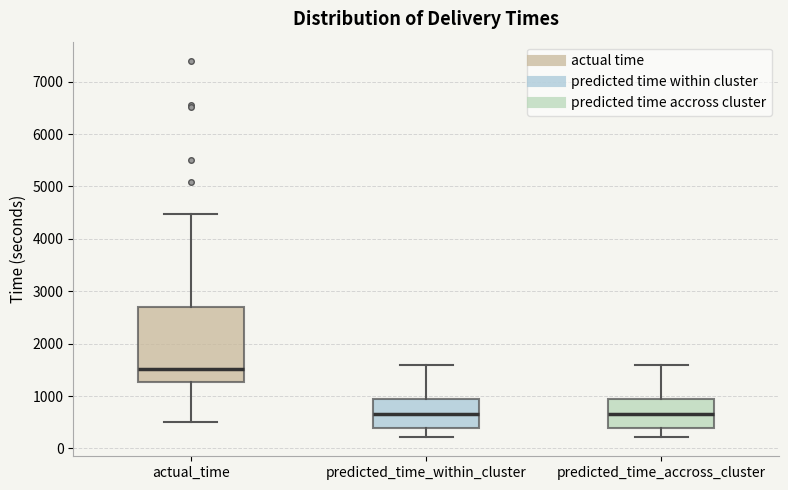

Reading left to right, read every box against the y-axis: the position of its median line, the range the box covers, and the ends of its whiskers. The values are not printed on the chart, so give them approximately, as read against the axis.

actual_time: median 1500, box 1300 to 2700, whiskers 500 to 4500
predicted_time_within_cluster: median 700, box 400 to 900, whiskers 200 to 1600
predicted_time_accross_cluster: median 700, box 400 to 900, whiskers 200 to 1600